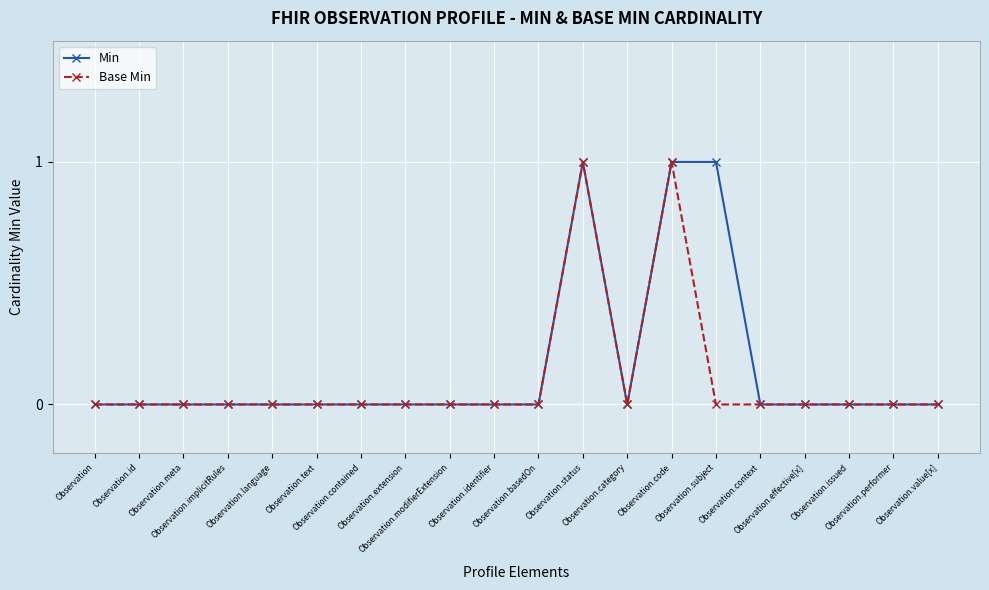

Reading left to right, transcribe all the data shown in this chart.

Min: 0	0	0	0	0	0	0	0	0	0	0	1	0	1	1	0	0	0	0	0
Base Min: 0	0	0	0	0	0	0	0	0	0	0	1	0	1	0	0	0	0	0	0